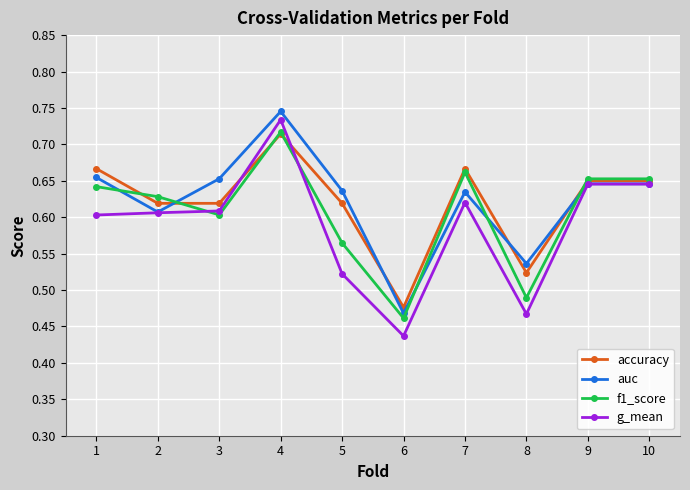

Which series has the largest range (max minus min)?

g_mean